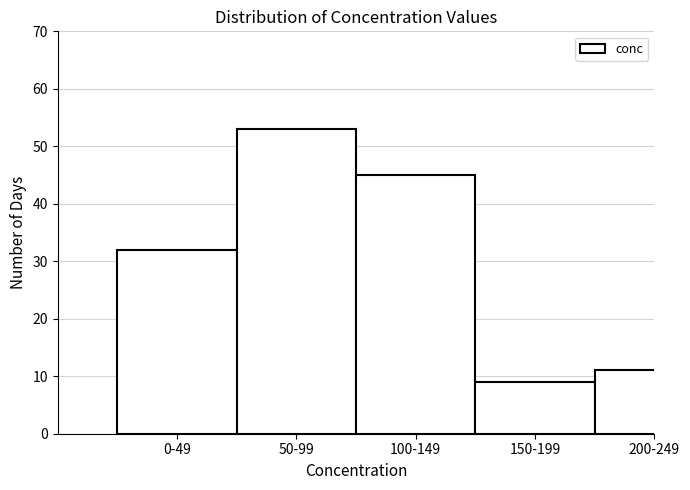

Reading left to right, what are all the values shown in this chart?

32	53	45	9	11